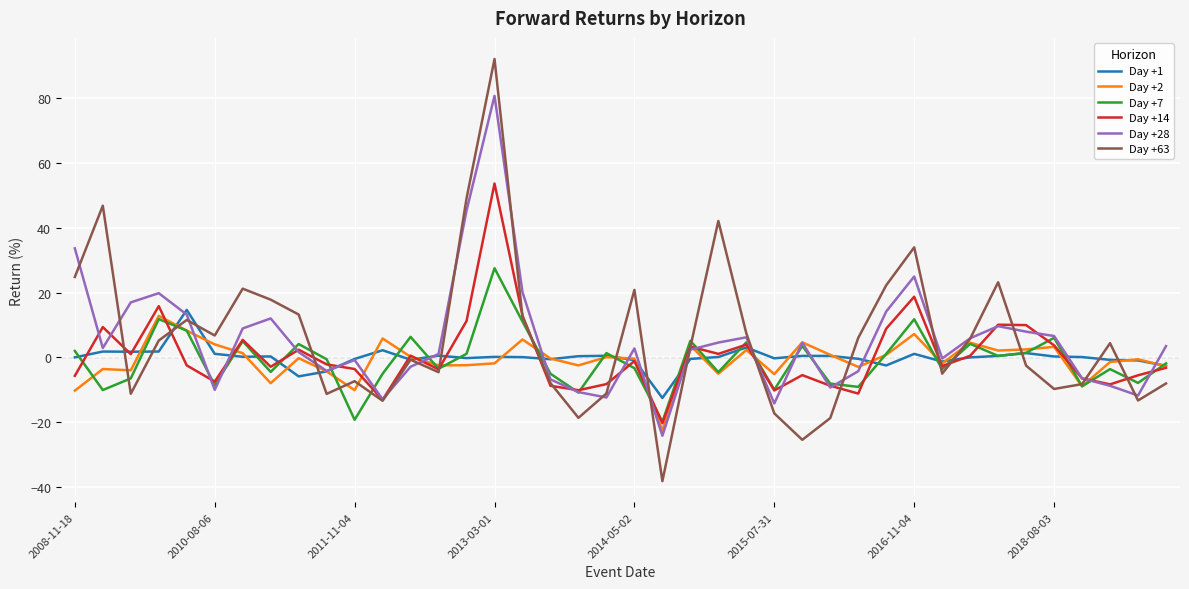

What is the smallest value displayed?

-38.2